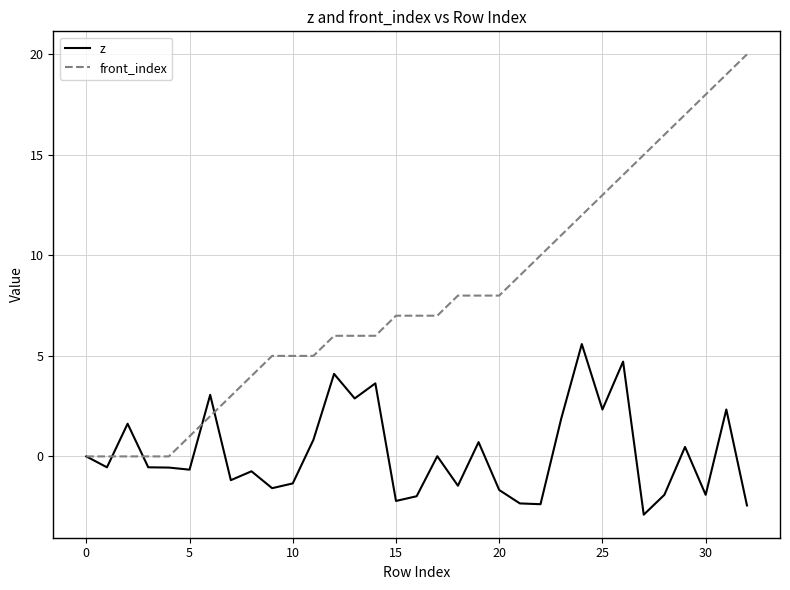

Which series has the largest total across all categories?

front_index